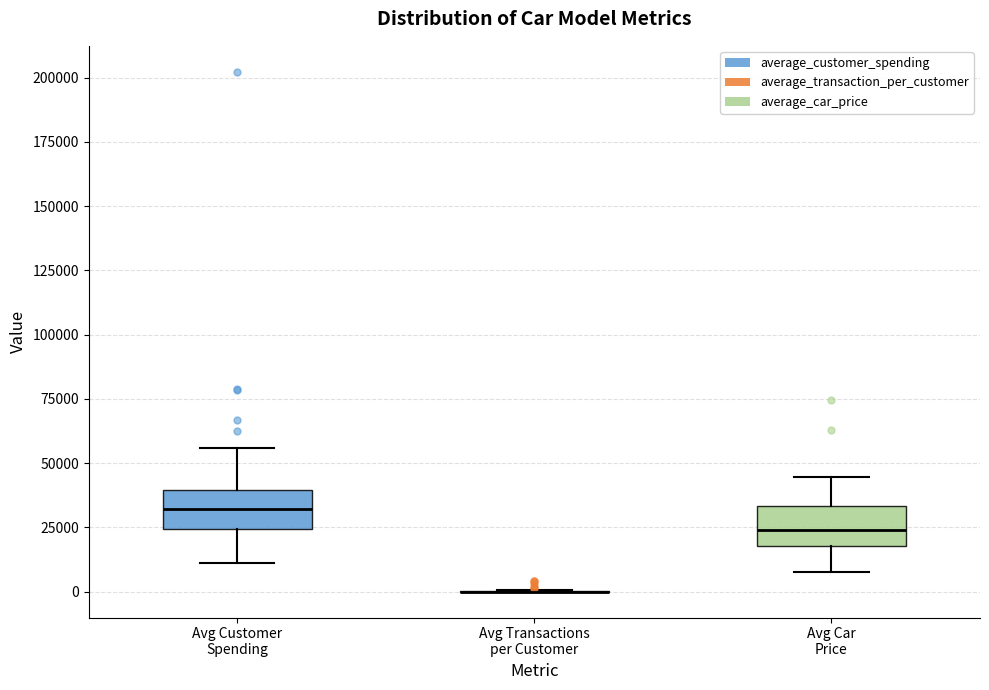

Where is the upper edge of the box for Avg Car Price on the y-axis? The values are not printed on the chart, so give them approximately, as read against the axis.

35000